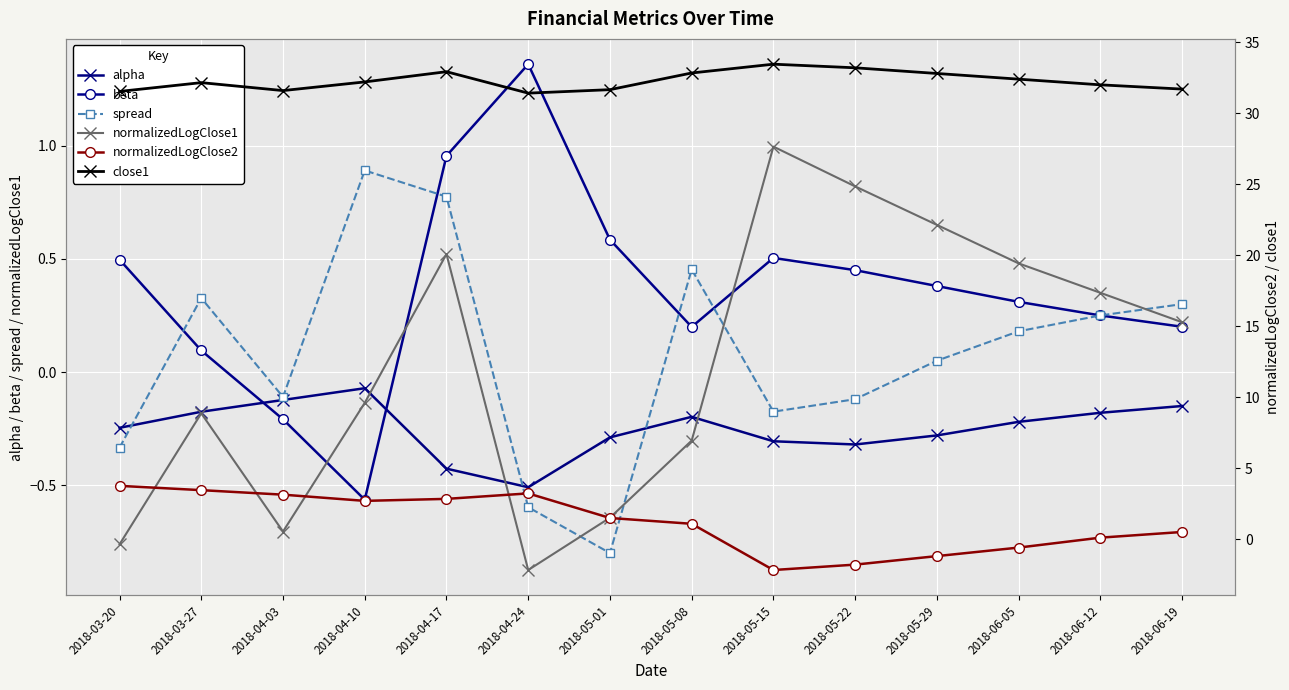

What is the total value across all series at 2018-05-22?

32.2